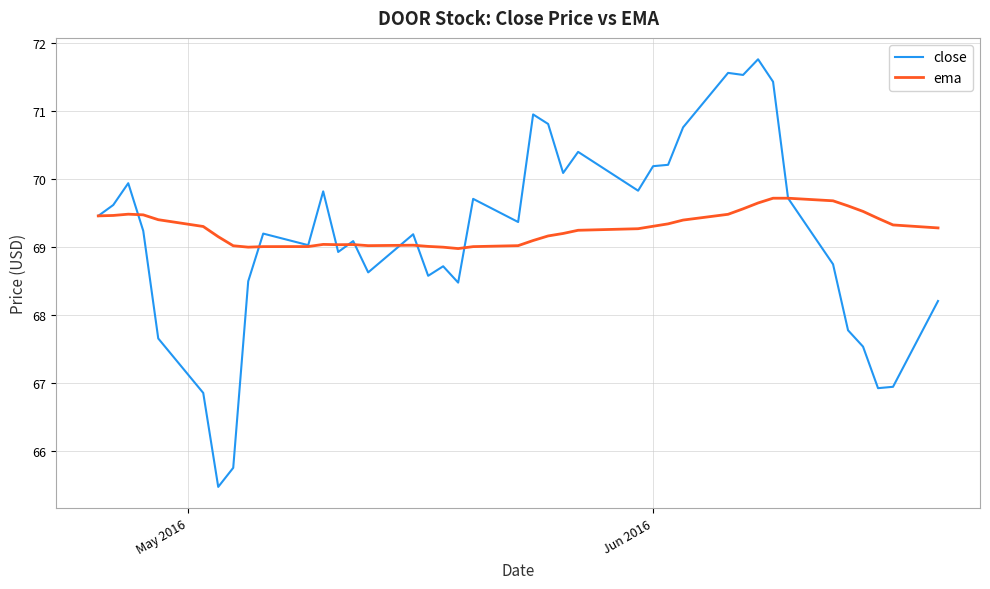

What are all the series names shown in the legend?

close, ema